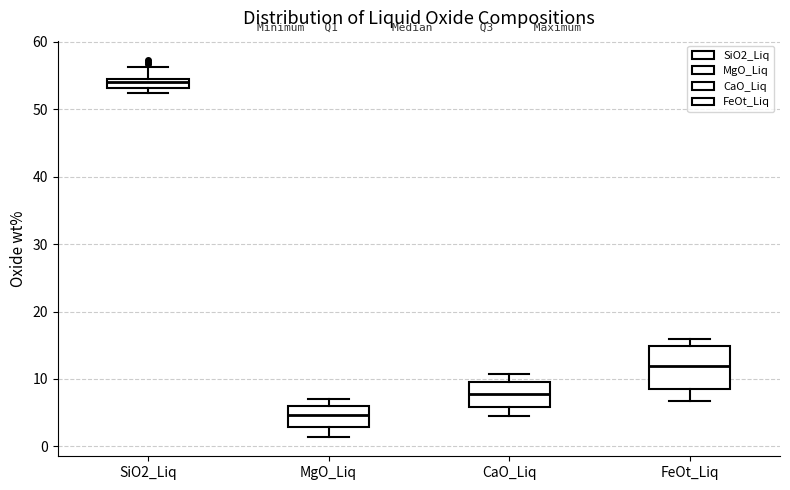

Which box's median line is the highest?

SiO2_Liq